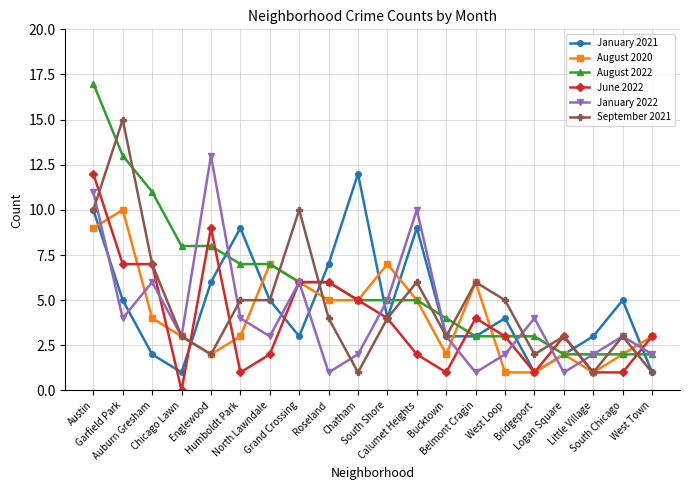

In January 2021, how many points are higher than both neighbors (excluding endpoints)?

5